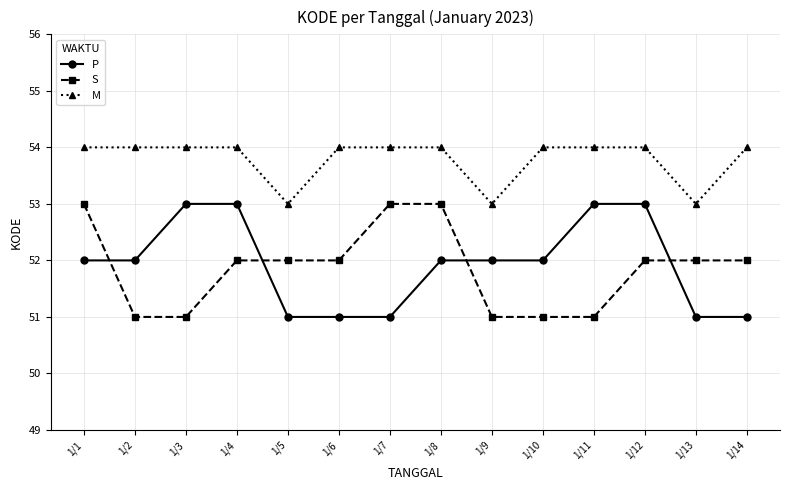

What is the total value across all series at 1/14?

157